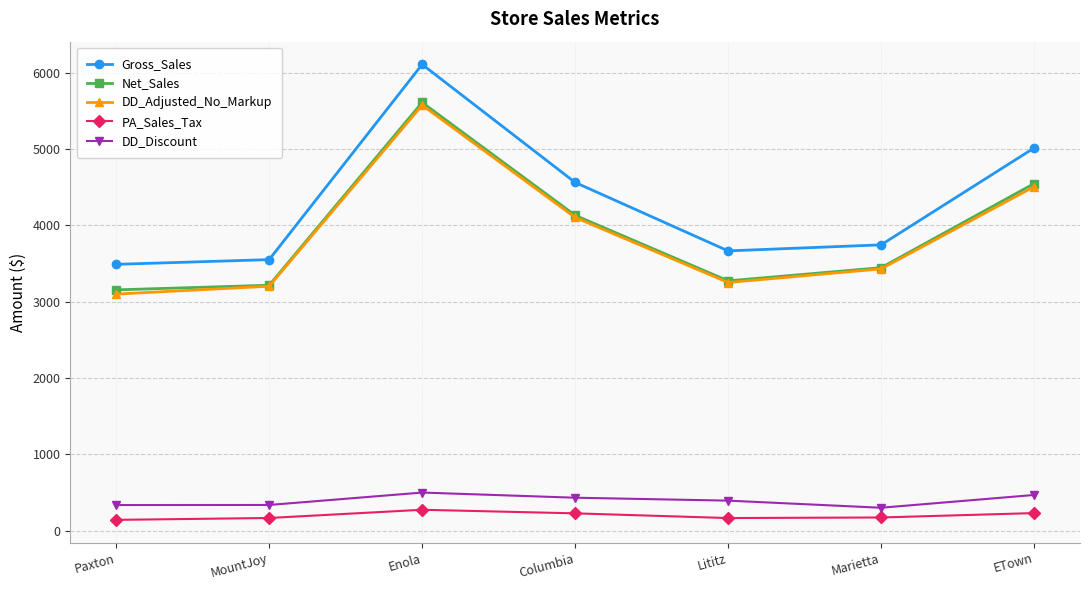

What is the smallest value displayed?

140.4